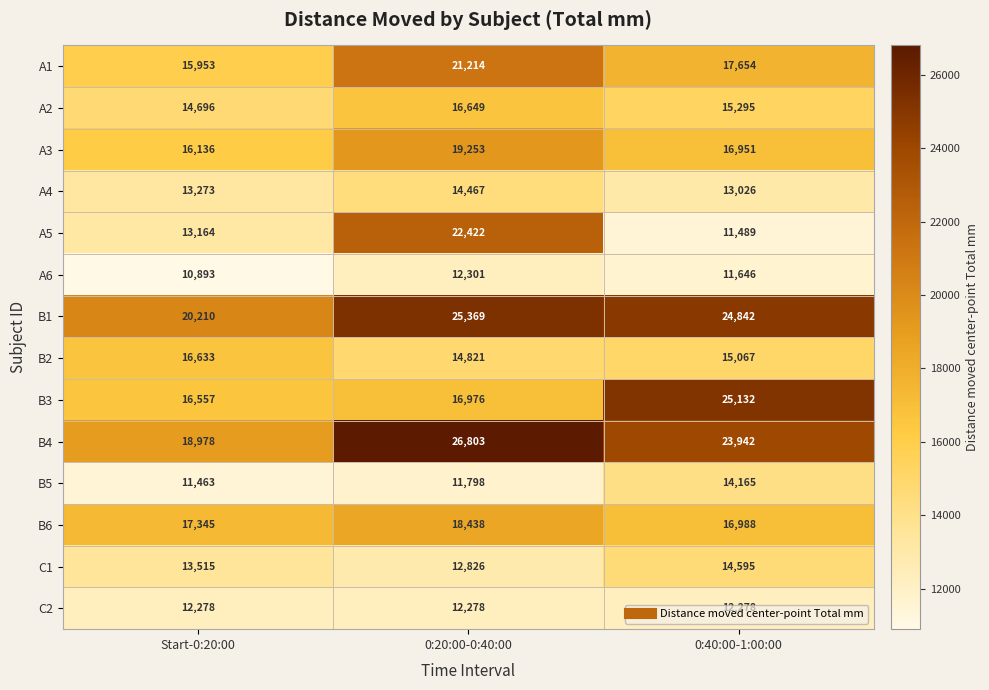

How many data points does each series have?

3